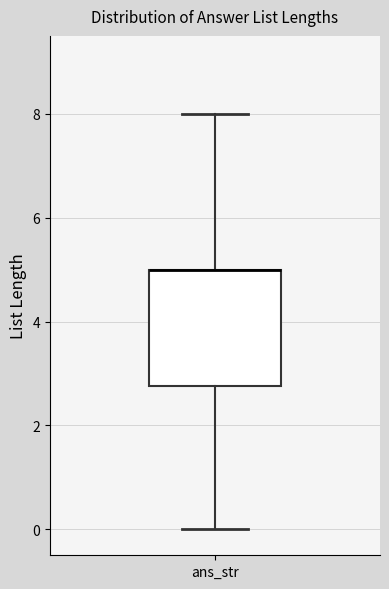

Transcribe this box plot: give where the median line is, the range the box spans, and where the two whiskers end, as read against the y-axis. The values are not printed on the chart, so give them approximately, as read against the axis.

median 5.0 (drawn on the box's upper edge), box 2.8 to 5.0, whiskers 0.0 to 8.0